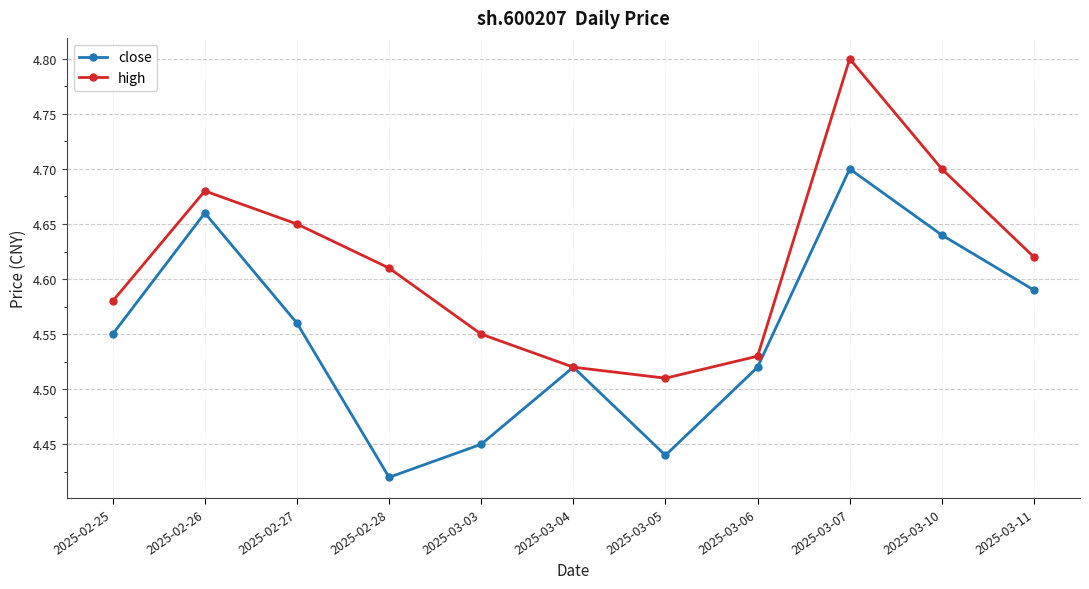

At which category is the sum across all series the highest?

2025-03-07